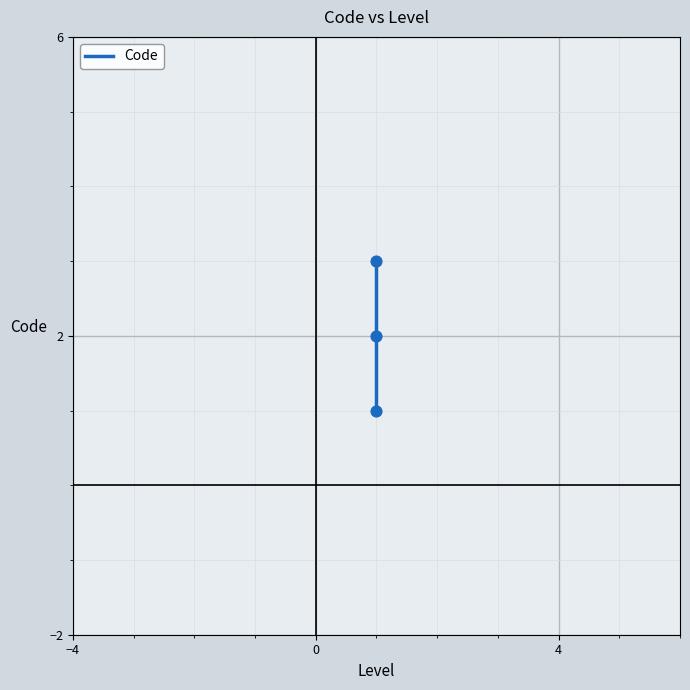

What is the change in value from −4 to 4?

+2